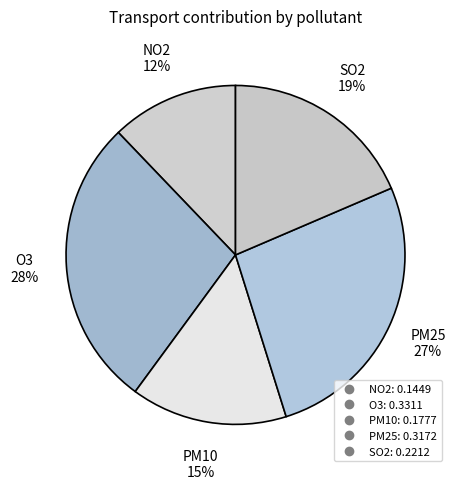

What is the largest slice in the pie chart?

O3